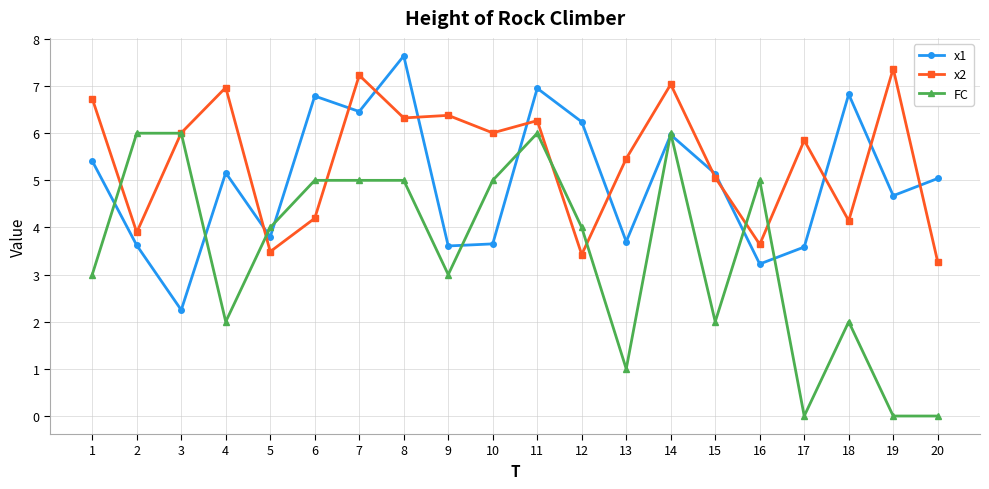

True or false: FC has more than 2 points higher than both neighbors.

True